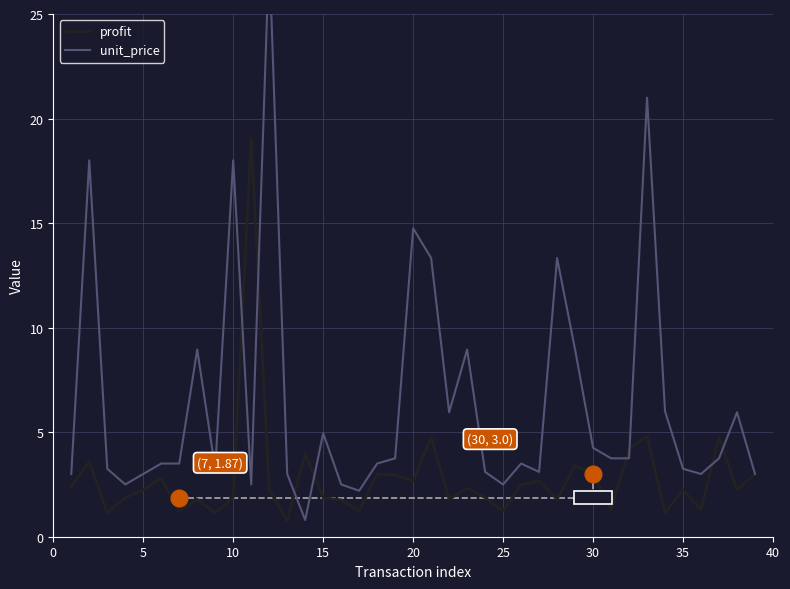

How many categories are shown in the chart?

39